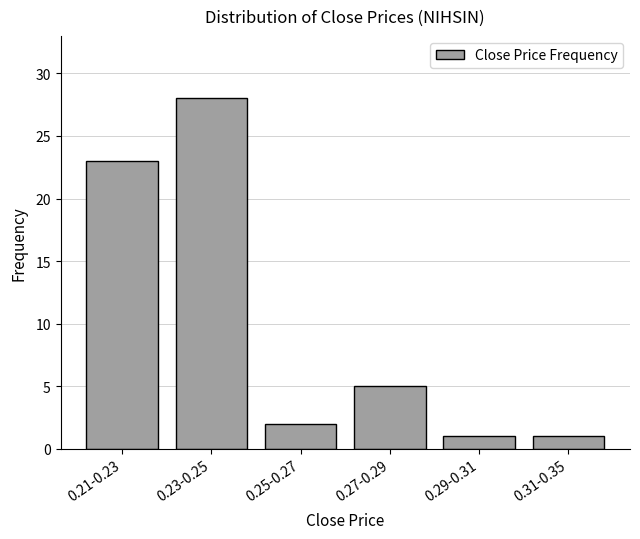

Reading left to right, list all the values displayed in this chart.

23	28	2	5	1	1